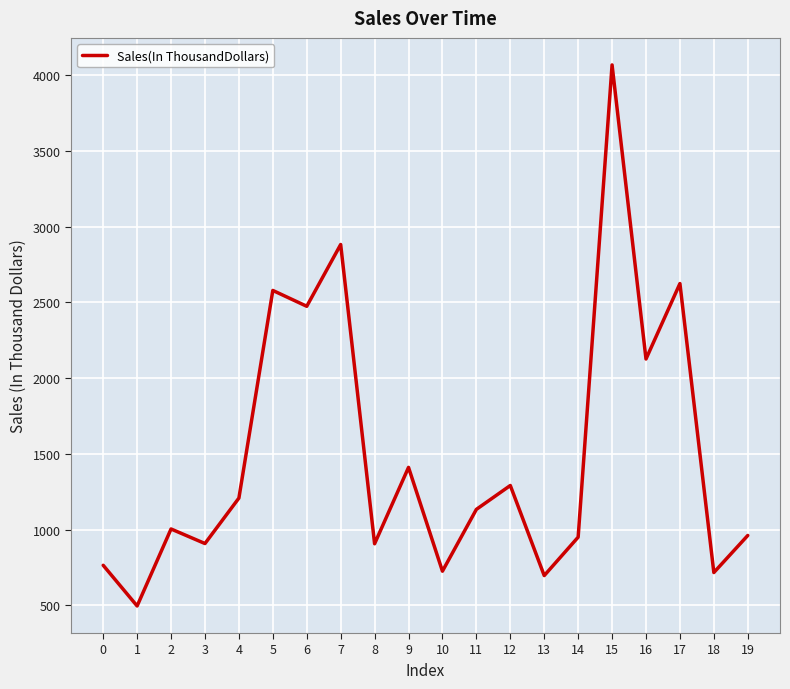

Where does the data first go above 1134?

4